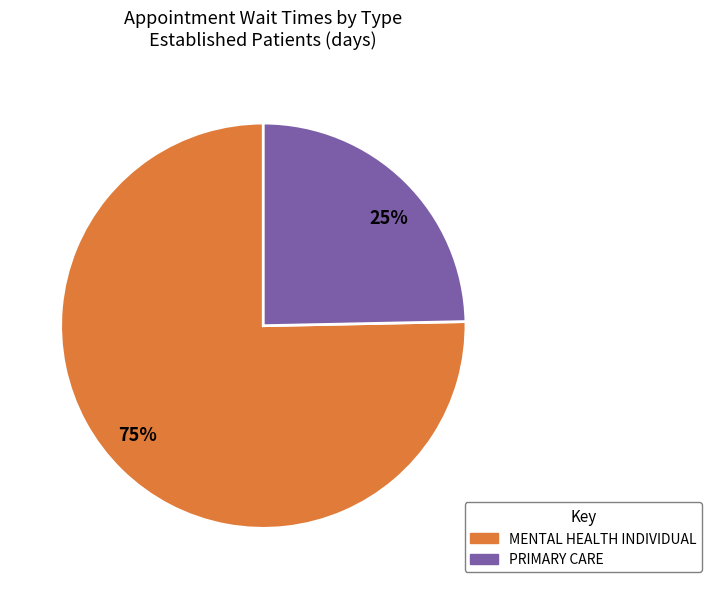

Is there a majority slice in this chart?

Yes